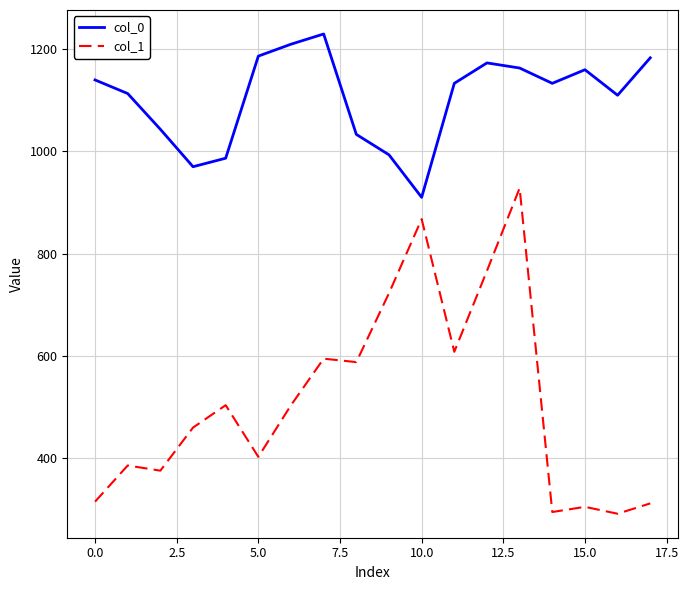

Which series has the largest total across all categories?

col_0